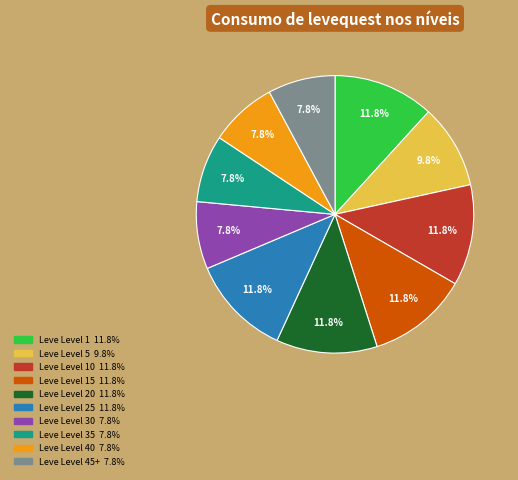

Does any single category account for the majority?

No